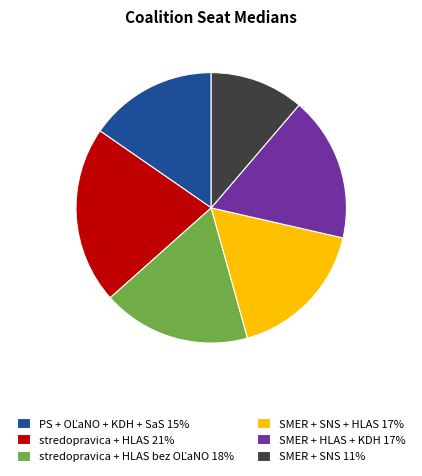

Between stredopravica + HLAS 21% and SMER + SNS 11%, which is larger?

stredopravica + HLAS 21%